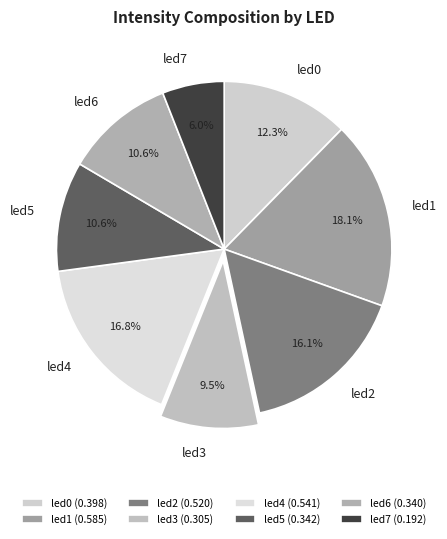

To the nearest percent, what percentage of the pie is led5?

11%